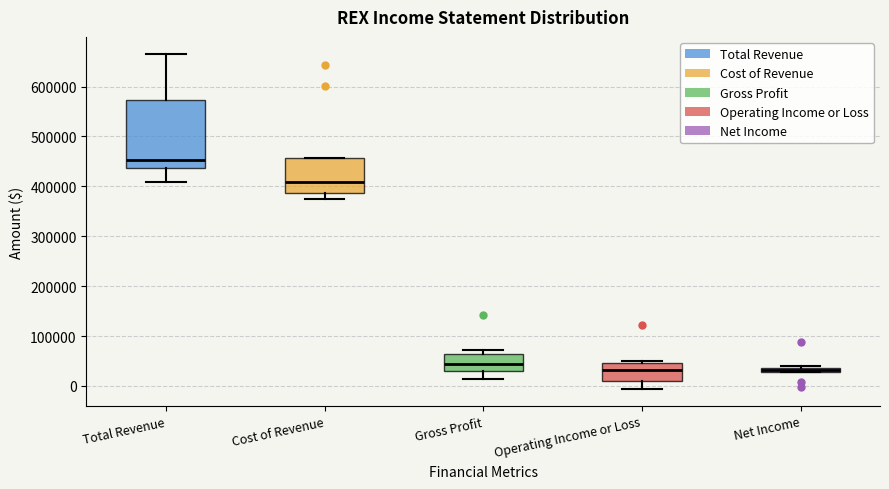

Comparing the boxes themselves (not the whiskers), which one is the tallest?

Total Revenue